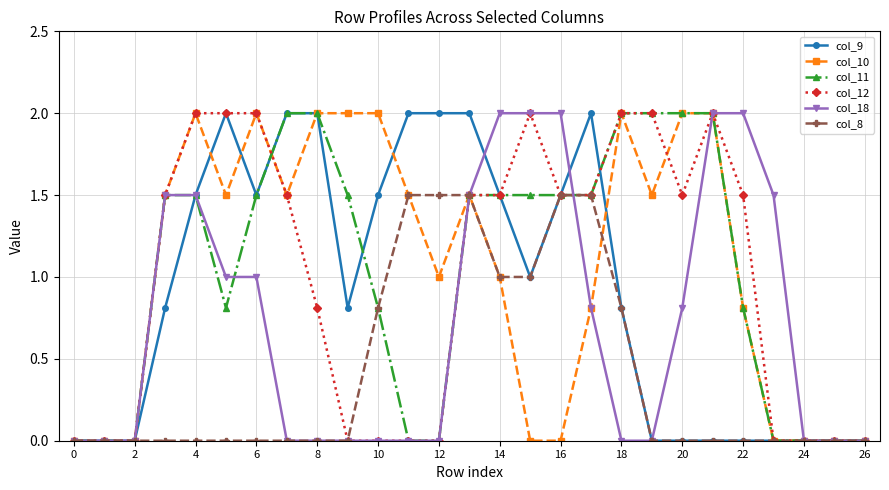

What is the maximum value shown in the chart?

2.0